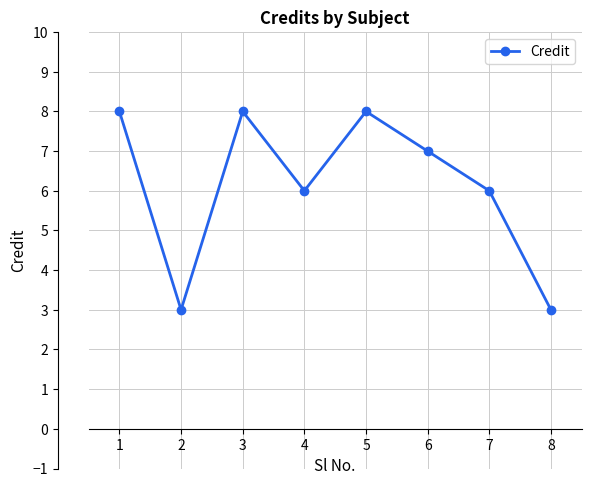

What is the minimum value shown in the chart?

3